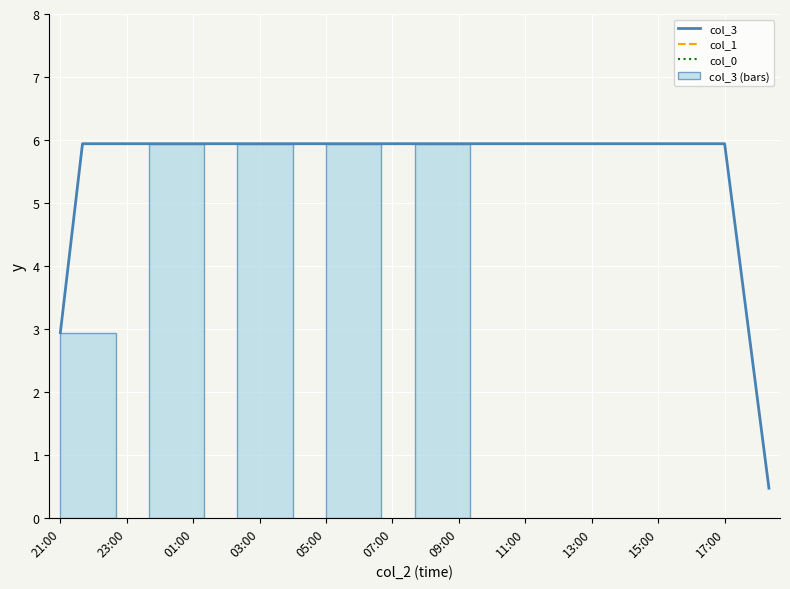

Count the col_1 values in the range 31 to 32.

31